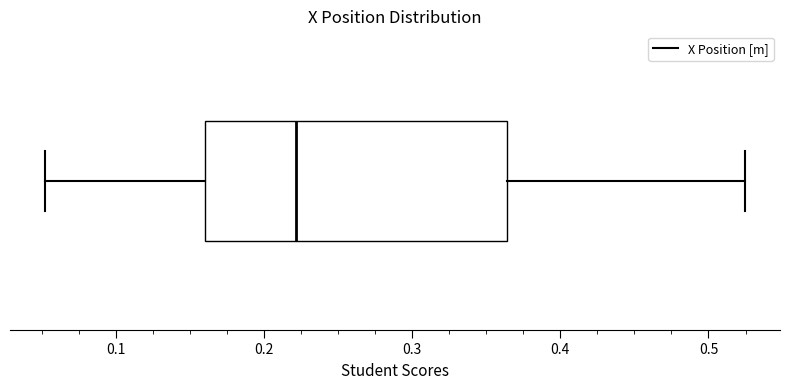

Read this box plot against the x-axis: the position of the median line, the range covered by the box, and the ends of both whiskers. The values are not printed on the chart, so give them approximately, as read against the axis.

median 0.22, box 0.16 to 0.36, whiskers 0.05 to 0.52